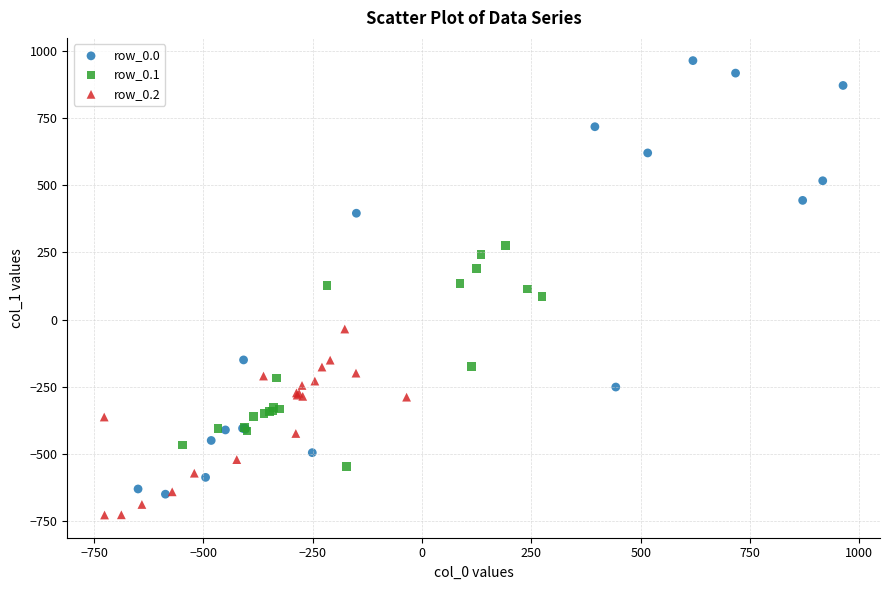

Which series contains the lowest Y value?

row_0.2